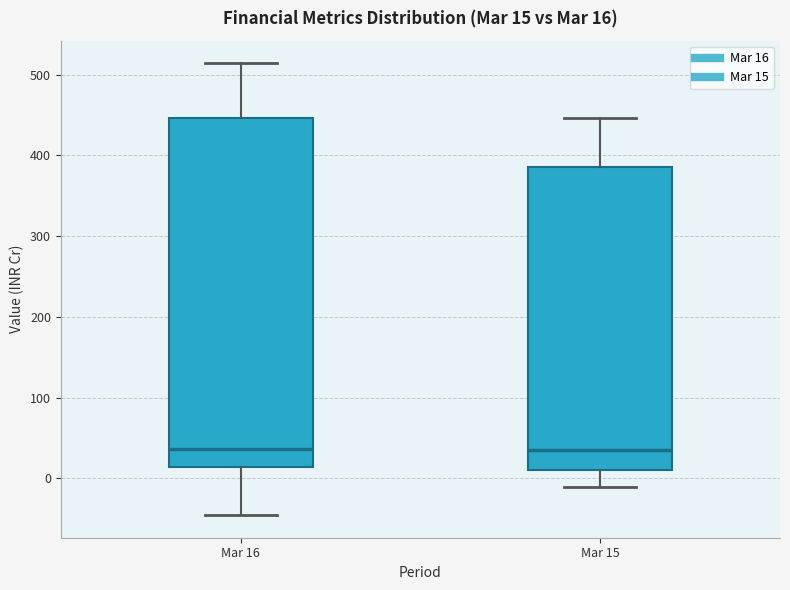

Comparing the boxes themselves (not the whiskers), which one is the tallest?

Mar 16